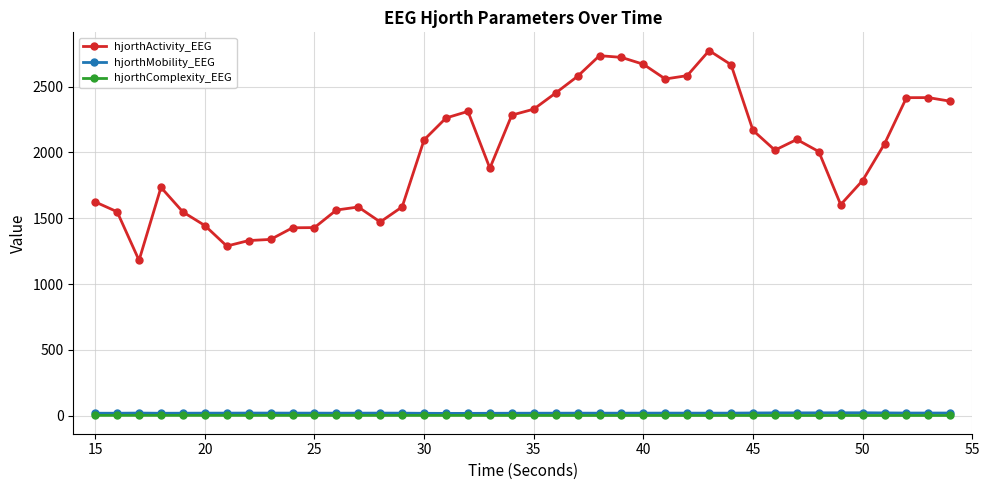

Which series has the widest spread of values?

hjorthActivity_EEG